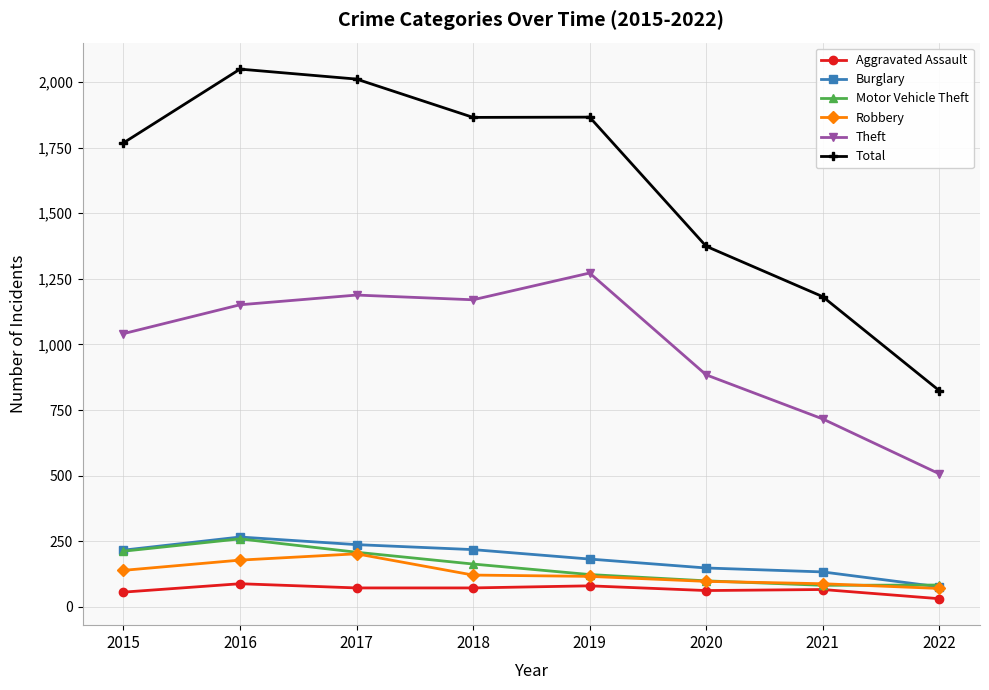

True or false: Burglary and Theft cross at least once.

False